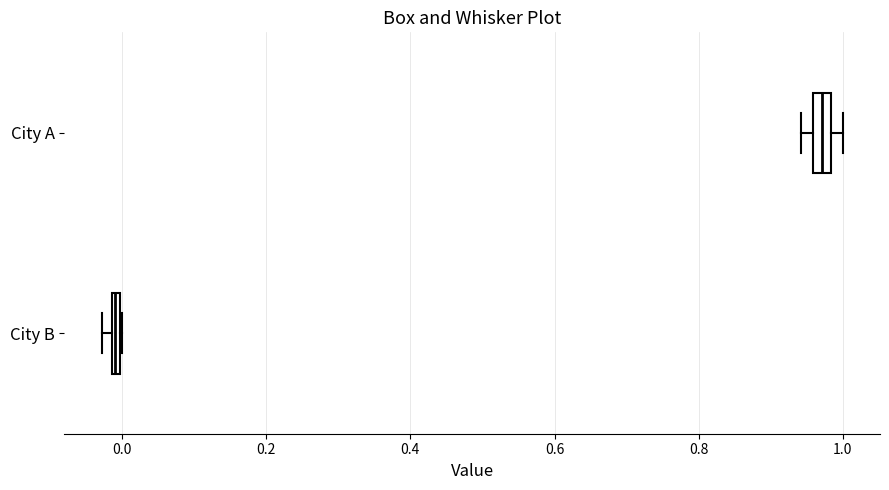

Which box has the furthest to the right median line?

City A